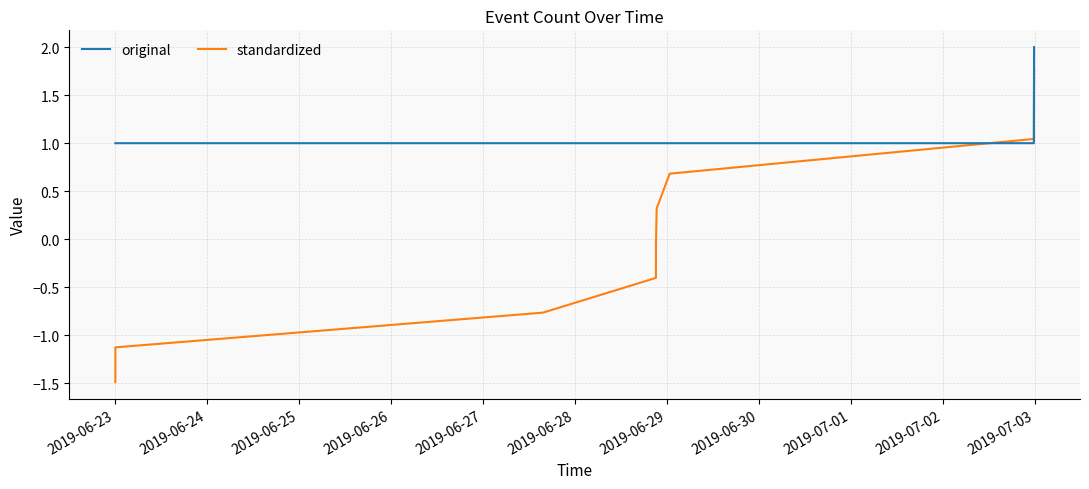

Which series has the largest total across all categories?

original